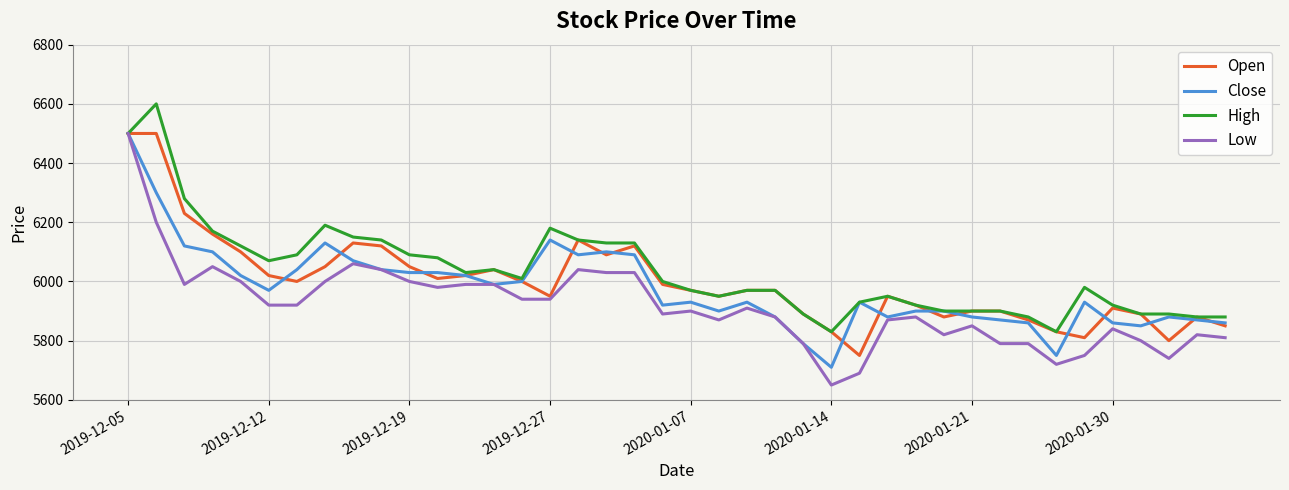

Which series has the largest range (max minus min)?

Low